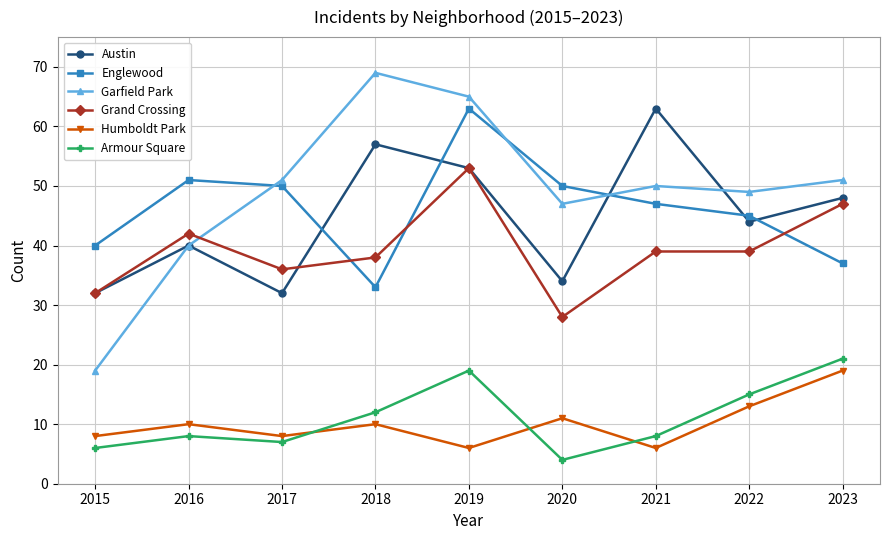

What are all the series names shown in the legend?

Austin, Englewood, Garfield Park, Grand Crossing, Humboldt Park, Armour Square